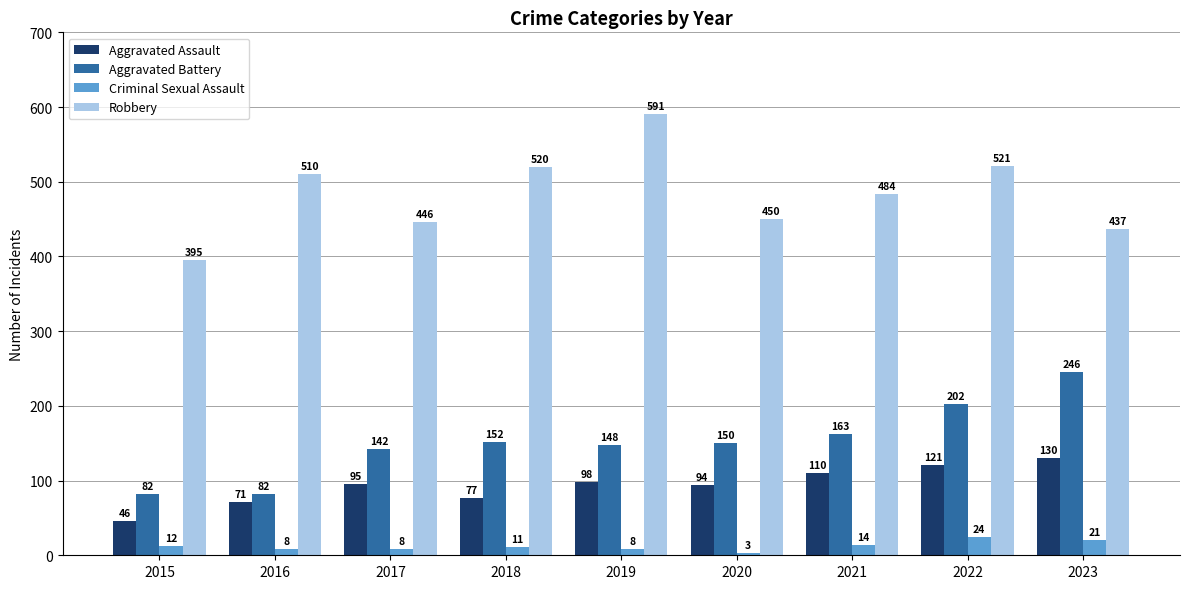

The Aggravated Assault series shows 46 at 2015. True or false?

True